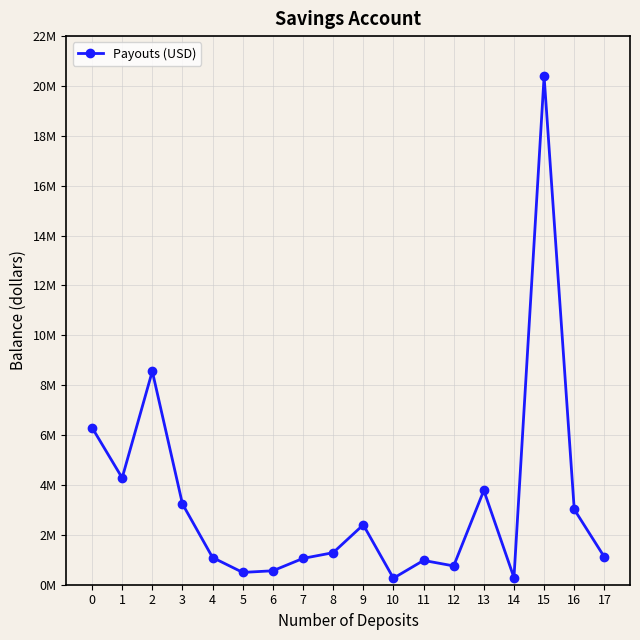

What is the sum of all values?

59849565